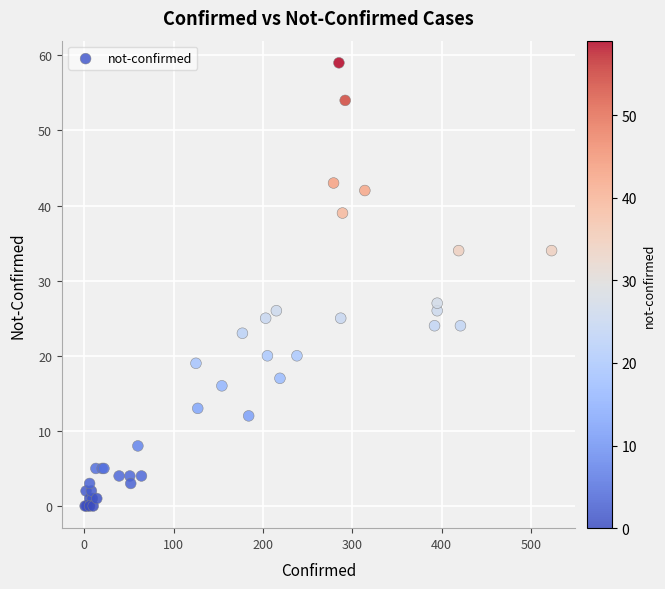

What Y value in the scatter plot is closest to 29?

27